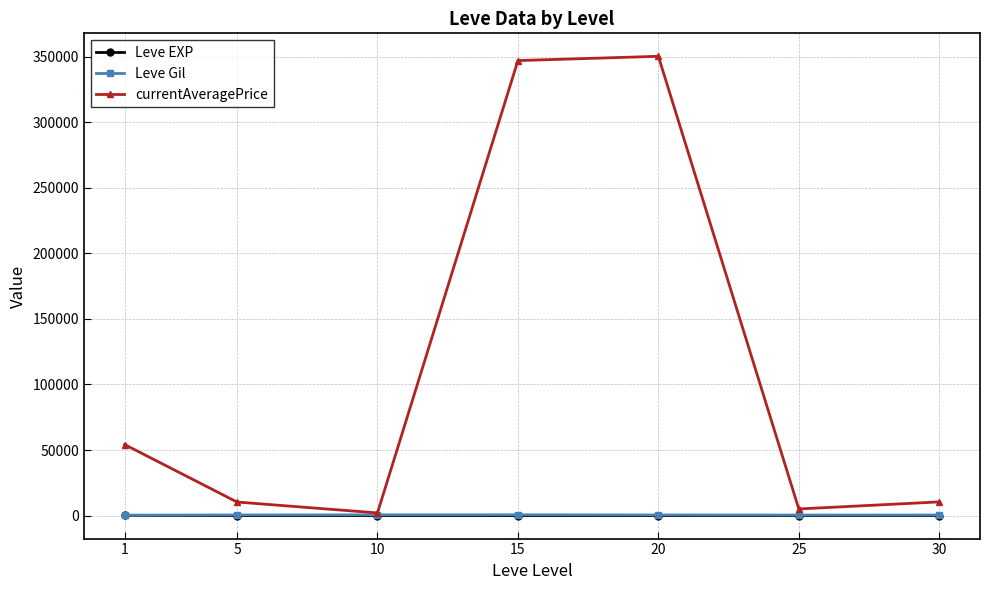

Which series has the widest spread of values?

currentAveragePrice